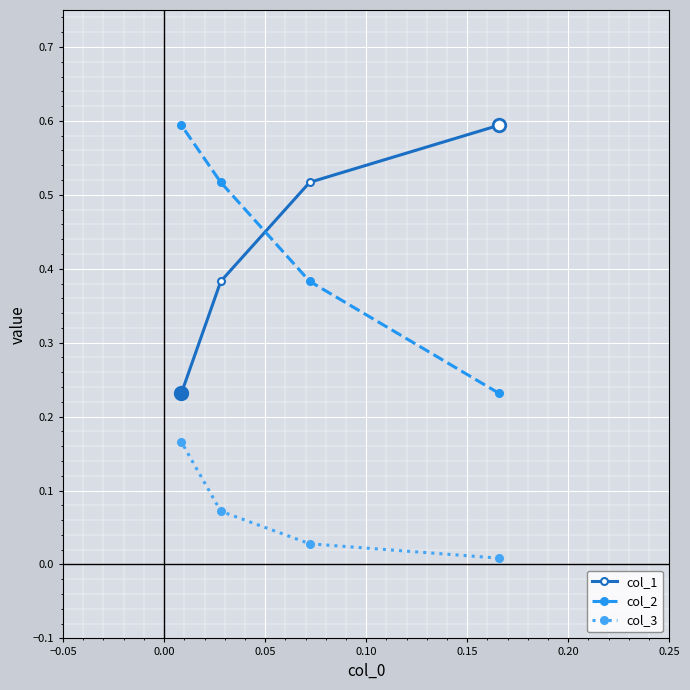

How many data points does each series have?

4